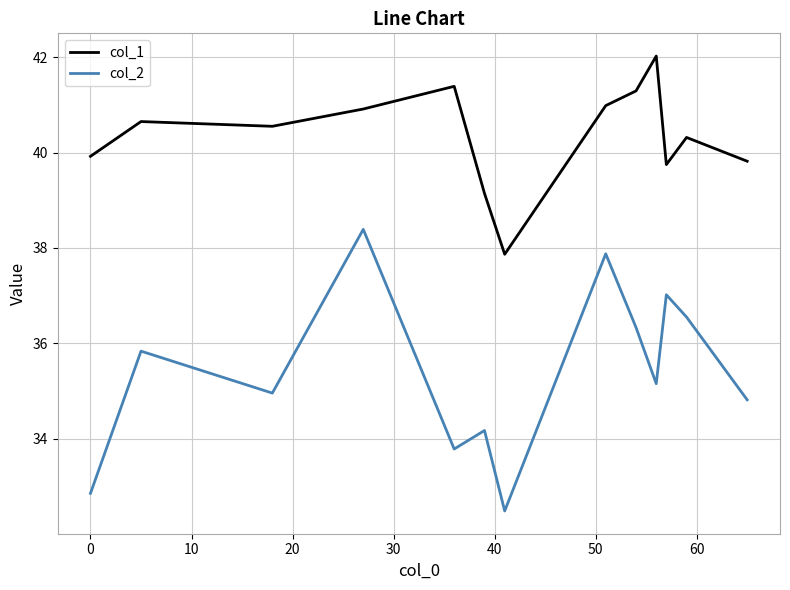

What are all the series names shown in the legend?

col_1, col_2